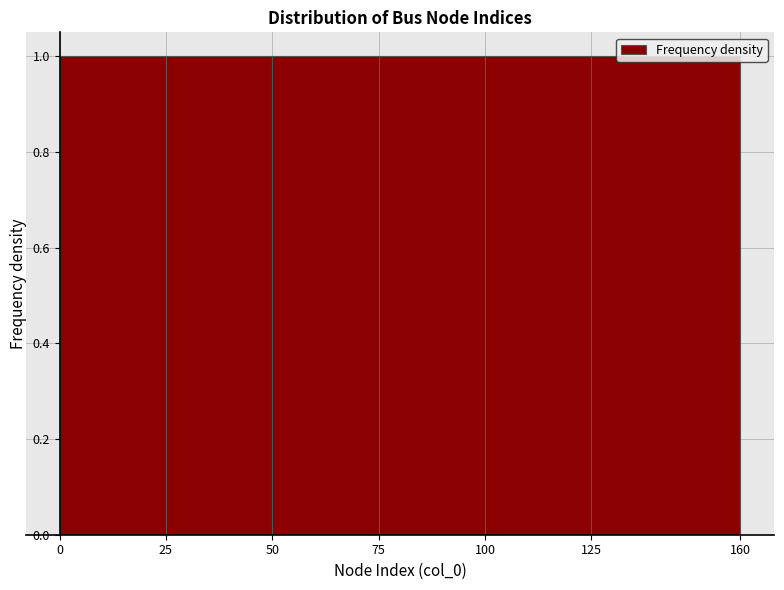

Reading left to right, list every bar in this chart as the range it spans on the x-axis followed by its height. The values are not printed on the chart, so give them approximately, as read against the axis.

0 to 25: 1
25 to 50: 1
50 to 75: 1
75 to 100: 1
100 to 125: 1
125 to 160: 1